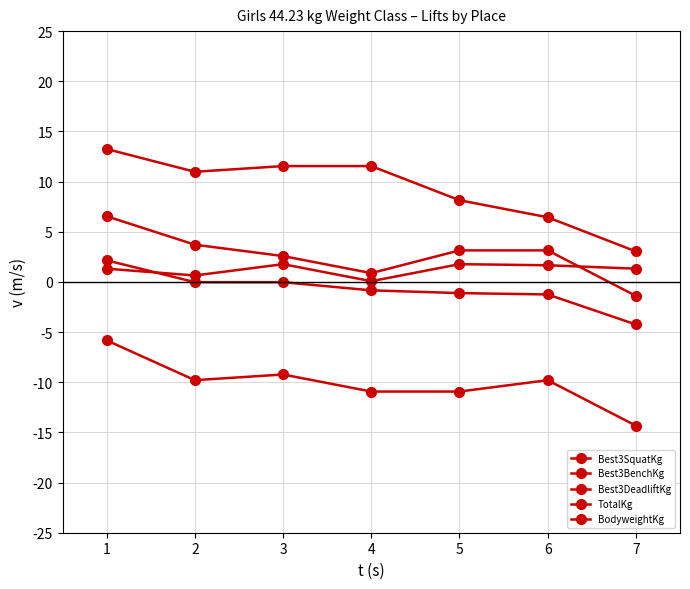

Reading left to right, transcribe all the data shown in this chart.

Best3SquatKg: 6.5	3.7	2.6	0.9	3.1	3.1	-1.4
Best3BenchKg: -5.8	-9.8	-9.2	-10.9	-10.9	-9.8	-14.3
Best3DeadliftKg: 13.2	11.0	11.5	11.5	8.1	6.4	3.0
TotalKg: 2.2	-0.0	-0.0	-0.8	-1.1	-1.2	-4.2
BodyweightKg: 1.3	0.6	1.8	0.1	1.8	1.7	1.3